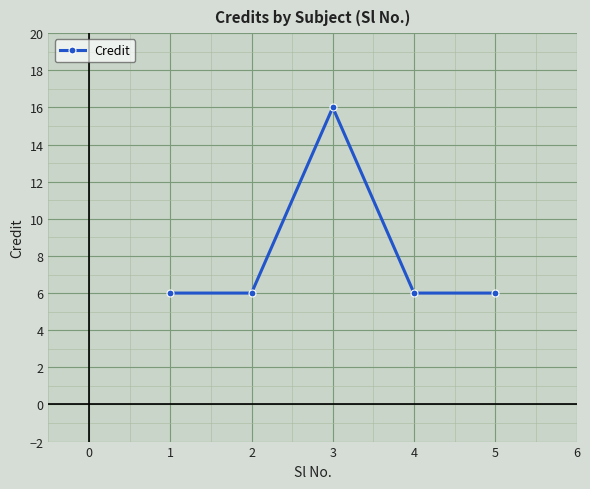

Reading left to right, what are all the values shown in this chart?

6	6	16	6	6